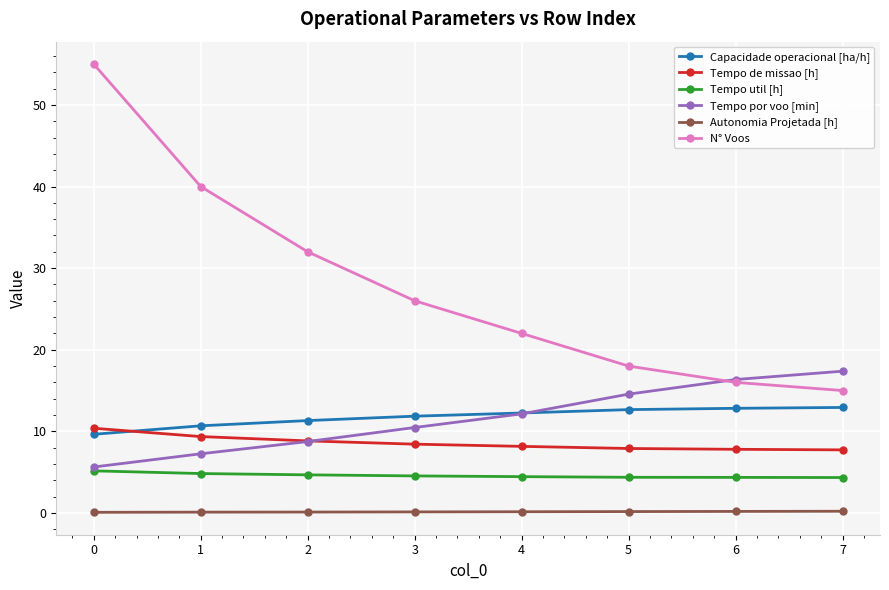

At how many categories does at least one series exceed 53?

1